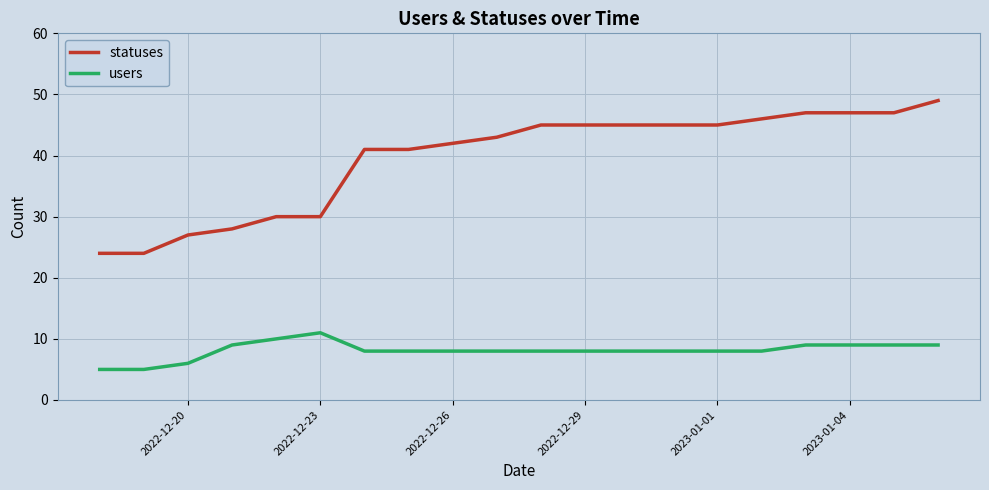

List the series in order of their overall mean, highest first.

statuses, users